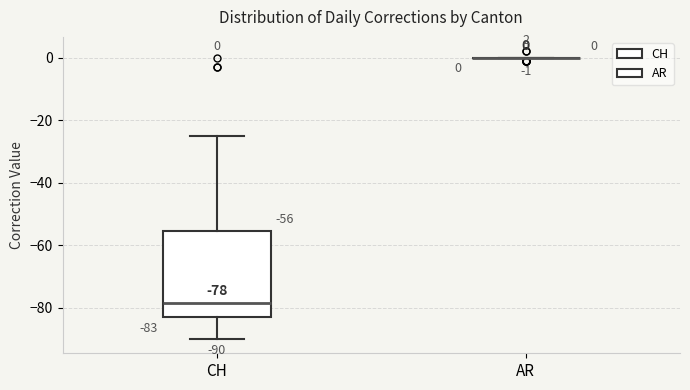

Which box is the tallest, from its lower edge to its upper edge?

CH